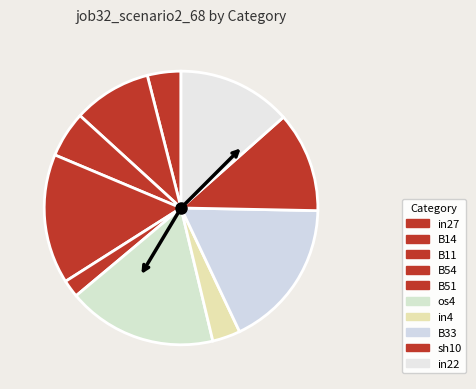

What portion of the pie excludes in4?

96.7%